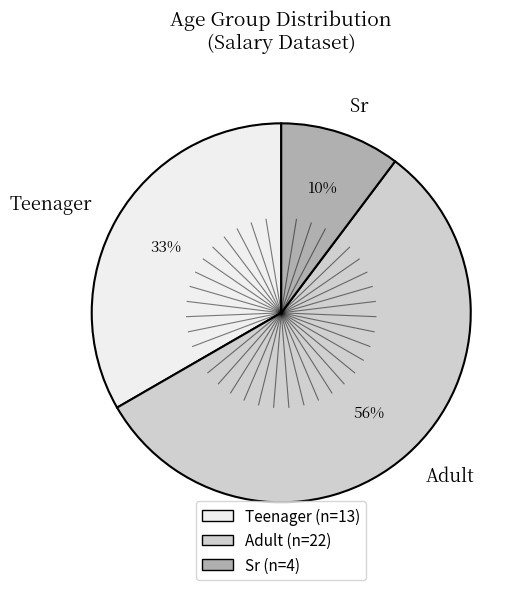

Is it true that Teenager is 33% of the pie?

True